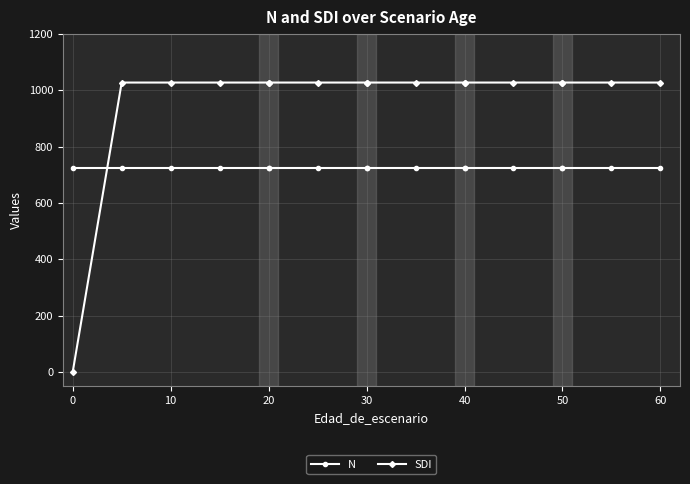

What is the sum of all N values?

12311.2